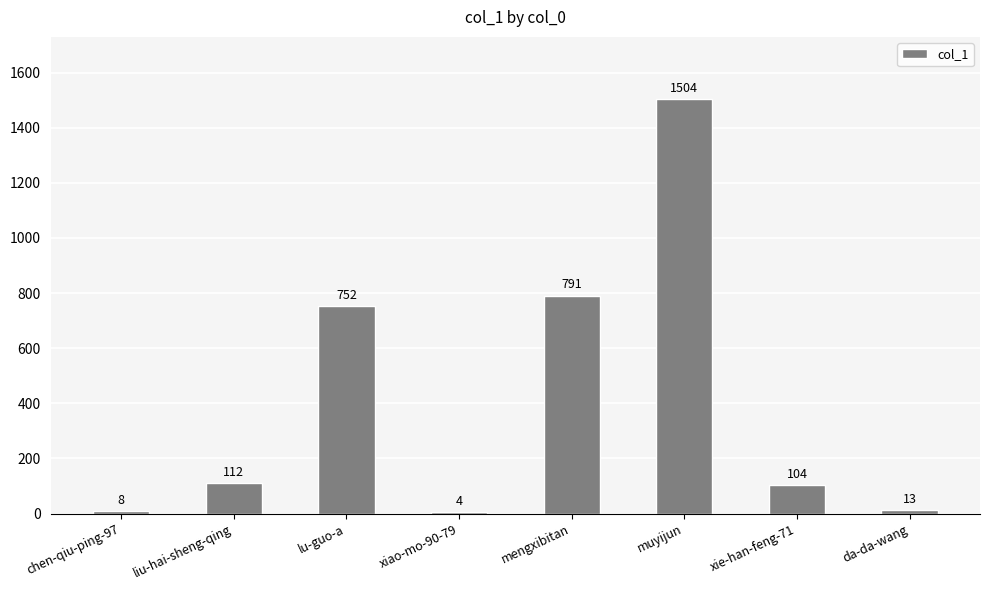

What is the sum of the values at muyijun and lu-guo-a?

2256